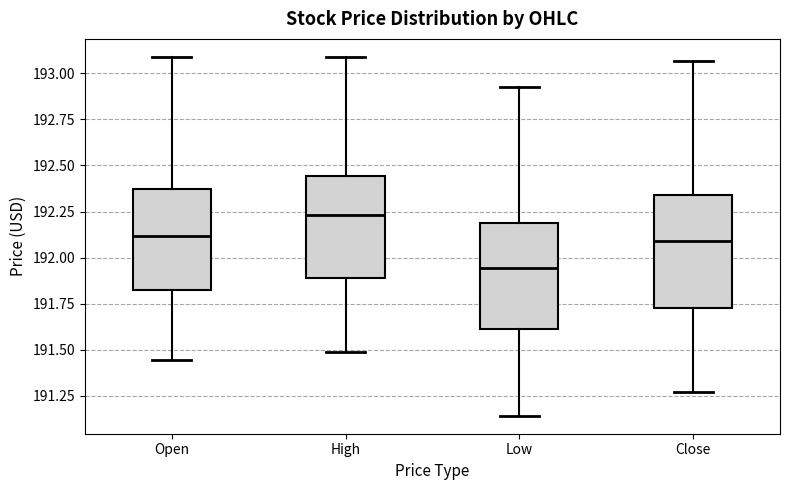

Where is the upper edge of the box for Close on the y-axis? The values are not printed on the chart, so give them approximately, as read against the axis.

192.35